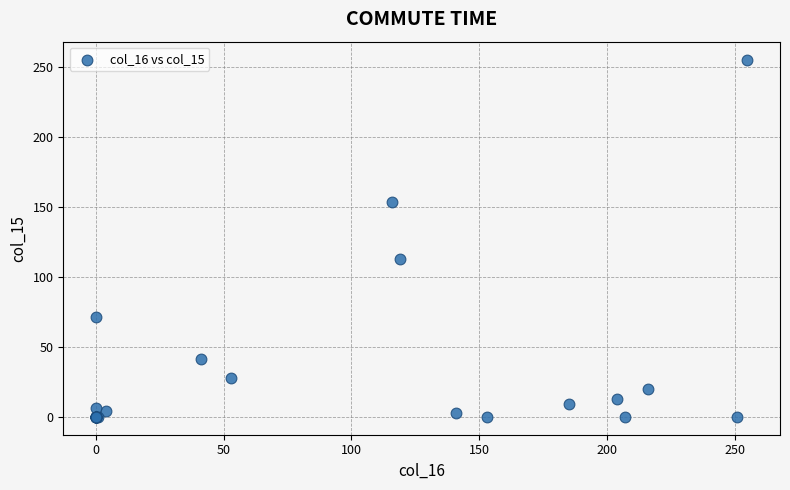

What Y value in the scatter plot is closest to 127?

113